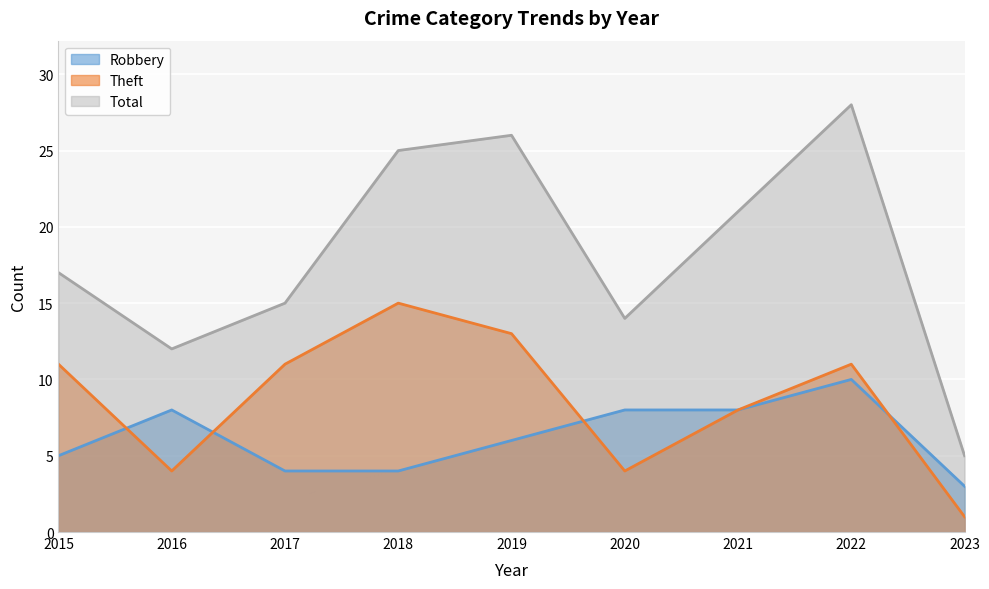

Between 2021 and 2023, which series saw the biggest shift?

Total